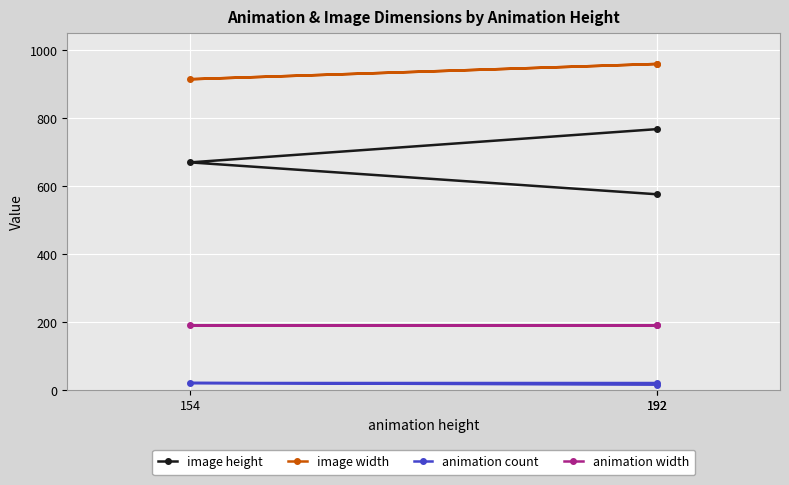

At 154, list the series in order from largest to smallest.

image width, image height, animation width, animation count